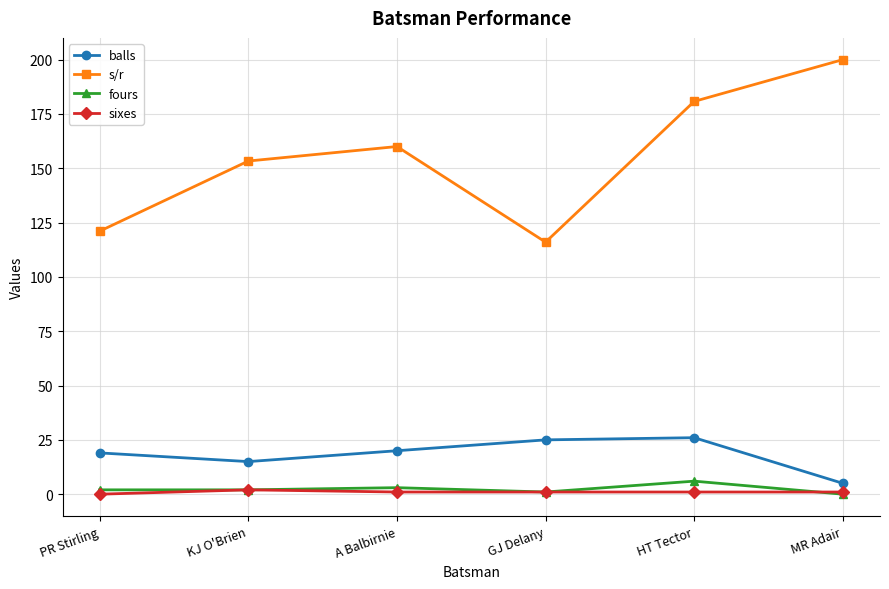

At which label is s/r closest to 158?

A Balbirnie